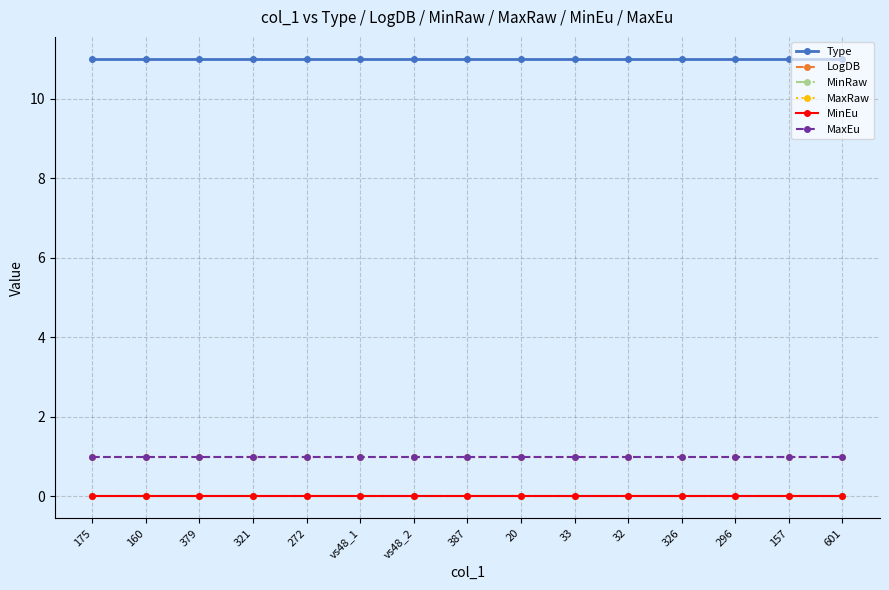

Reading right to left, transcribe all the data shown in this chart.

Type: 601=11	157=11	296=11	326=11	32=11	33=11	20=11	387=11	vs48_2=11	vs48_1=11	272=11	321=11	379=11	160=11	175=11
LogDB: 601=0	157=0	296=0	326=0	32=0	33=0	20=0	387=0	vs48_2=0	vs48_1=0	272=0	321=0	379=0	160=0	175=0
MinRaw: 601=0	157=0	296=0	326=0	32=0	33=0	20=0	387=0	vs48_2=0	vs48_1=0	272=0	321=0	379=0	160=0	175=0
MaxRaw: 601=1	157=1	296=1	326=1	32=1	33=1	20=1	387=1	vs48_2=1	vs48_1=1	272=1	321=1	379=1	160=1	175=1
MinEu: 601=0	157=0	296=0	326=0	32=0	33=0	20=0	387=0	vs48_2=0	vs48_1=0	272=0	321=0	379=0	160=0	175=0
MaxEu: 601=1	157=1	296=1	326=1	32=1	33=1	20=1	387=1	vs48_2=1	vs48_1=1	272=1	321=1	379=1	160=1	175=1